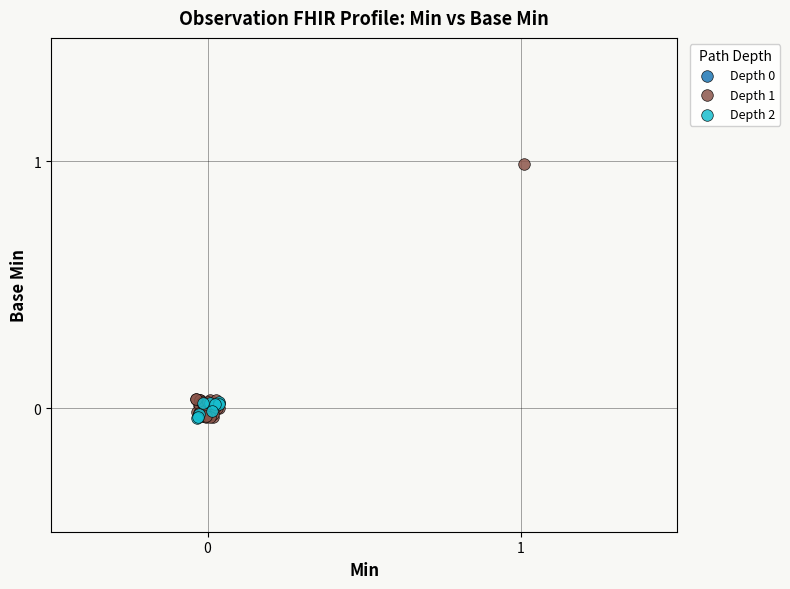

Which series contains the highest Y value?

Depth 1